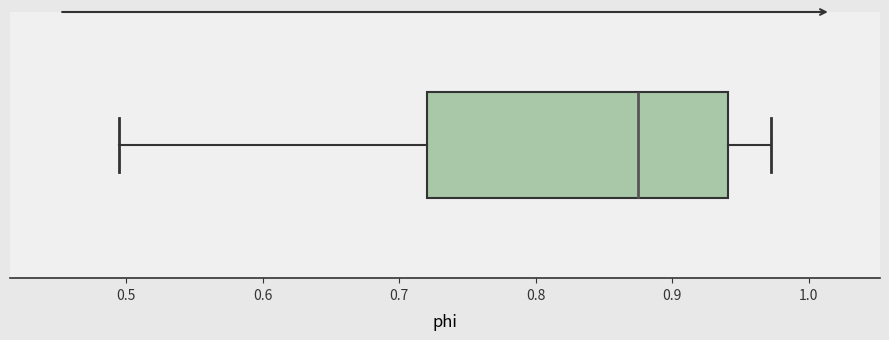

Read this box plot against the x-axis: the position of the median line, the range covered by the box, and the ends of both whiskers. The values are not printed on the chart, so give them approximately, as read against the axis.

median 0.87, box 0.72 to 0.94, whiskers 0.49 to 0.97